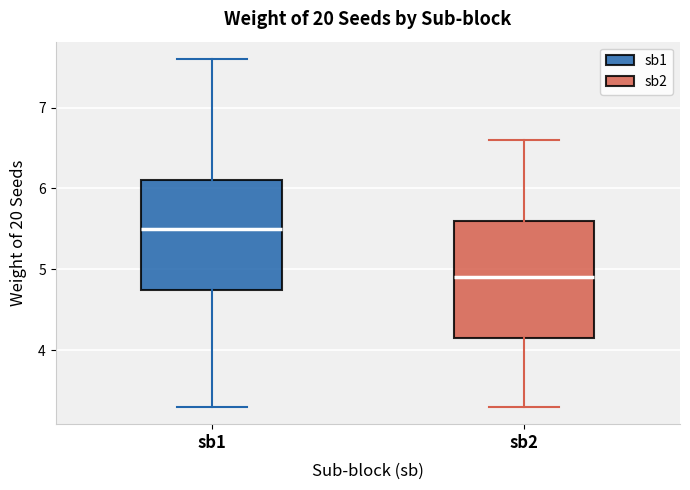

Which box has the lowest median line?

sb2